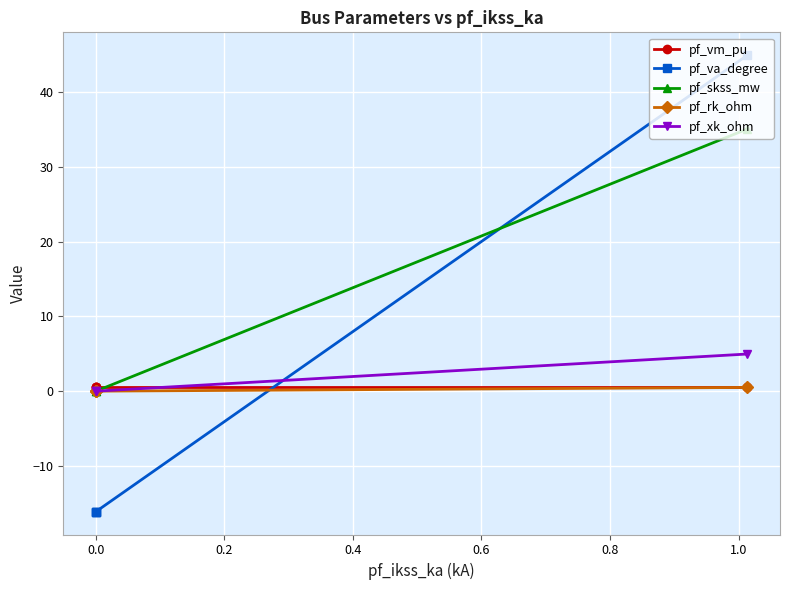

Is the value of pf_rk_ohm at 0.0 greater than the value of pf_xk_ohm at 0.0?

No